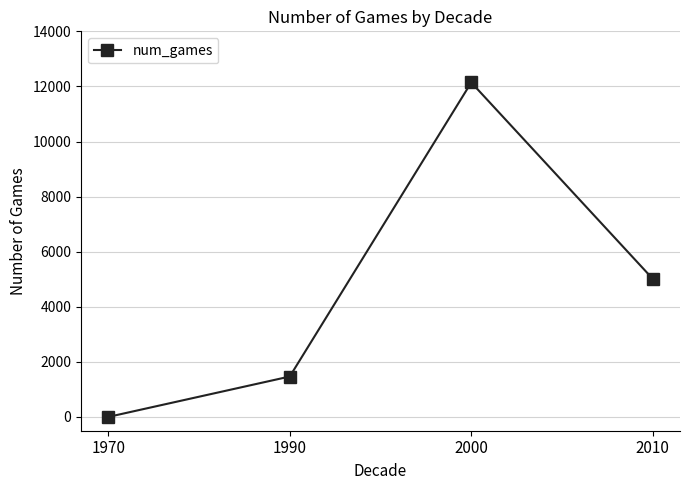

What is the sum of the values at 2010 and 2000?

17156